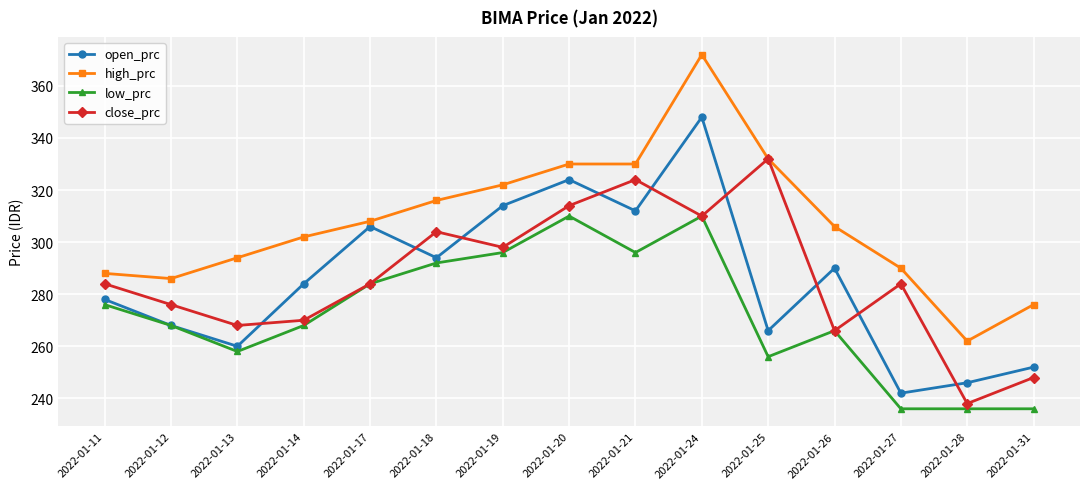

Reading right to left, transcribe all the data shown in this chart.

open_prc: 2022-01-31=252	2022-01-28=246	2022-01-27=242	2022-01-26=290	2022-01-25=266	2022-01-24=348	2022-01-21=312	2022-01-20=324	2022-01-19=314	2022-01-18=294	2022-01-17=306	2022-01-14=284	2022-01-13=260	2022-01-12=268	2022-01-11=278
high_prc: 2022-01-31=276	2022-01-28=262	2022-01-27=290	2022-01-26=306	2022-01-25=332	2022-01-24=372	2022-01-21=330	2022-01-20=330	2022-01-19=322	2022-01-18=316	2022-01-17=308	2022-01-14=302	2022-01-13=294	2022-01-12=286	2022-01-11=288
low_prc: 2022-01-31=236	2022-01-28=236	2022-01-27=236	2022-01-26=266	2022-01-25=256	2022-01-24=310	2022-01-21=296	2022-01-20=310	2022-01-19=296	2022-01-18=292	2022-01-17=284	2022-01-14=268	2022-01-13=258	2022-01-12=268	2022-01-11=276
close_prc: 2022-01-31=248	2022-01-28=238	2022-01-27=284	2022-01-26=266	2022-01-25=332	2022-01-24=310	2022-01-21=324	2022-01-20=314	2022-01-19=298	2022-01-18=304	2022-01-17=284	2022-01-14=270	2022-01-13=268	2022-01-12=276	2022-01-11=284